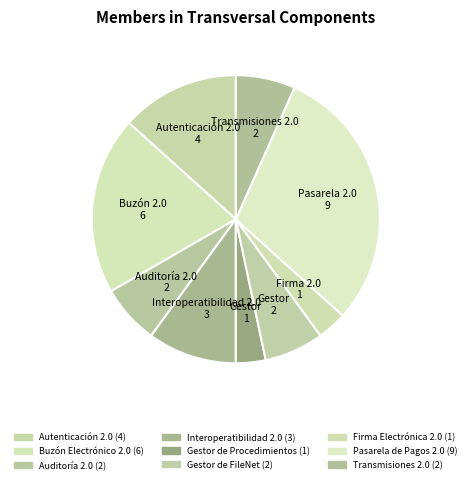

To the nearest percent, what percentage of the pie is Firma Electrónica 2.0?

3%